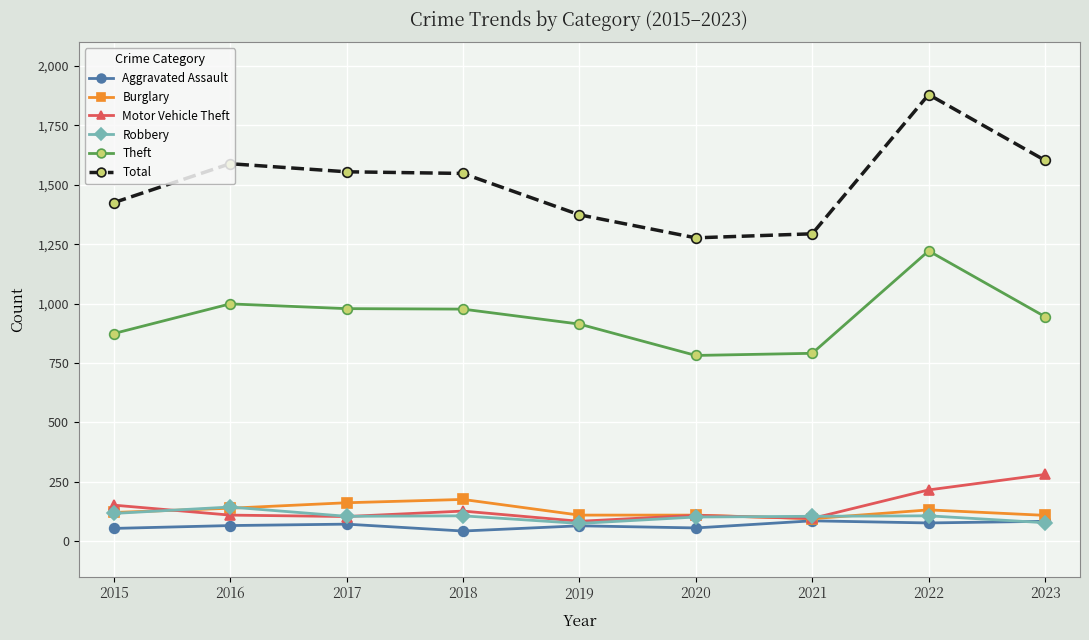

True or false: Total has more than 1 points higher than both neighbors.

True